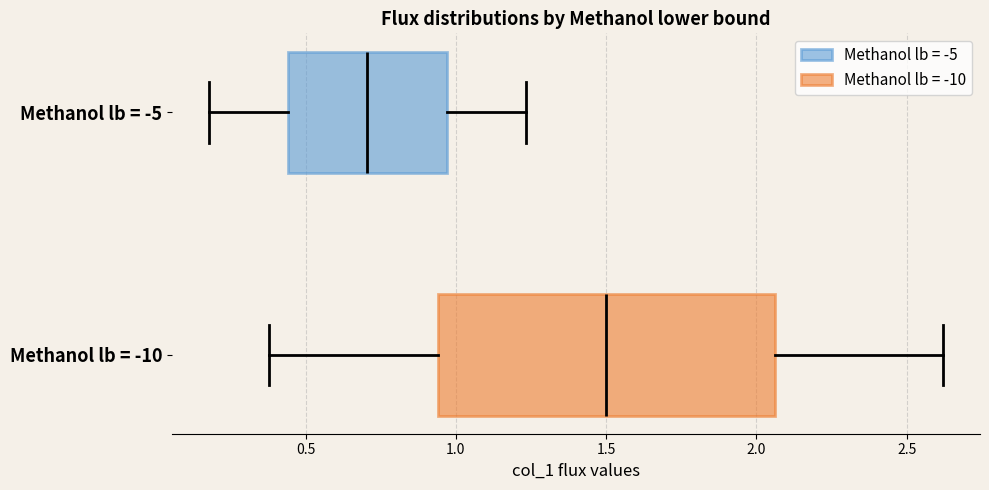

Reading bottom to top, read every box against the x-axis: the position of its median line, the range the box covers, and the ends of its whiskers. The values are not printed on the chart, so give them approximately, as read against the axis.

Methanol lb = -10: median 1.50, box 0.95 to 2.05, whiskers 0.40 to 2.60
Methanol lb = -5: median 0.70, box 0.45 to 0.95, whiskers 0.20 to 1.25